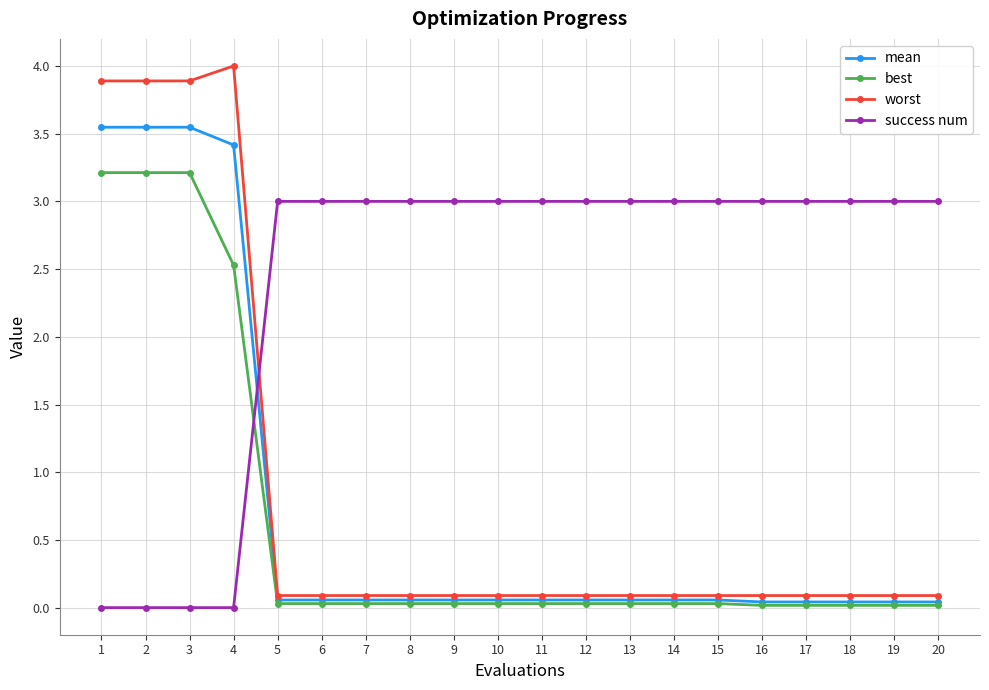

Does the chart have visible grid lines?

Yes